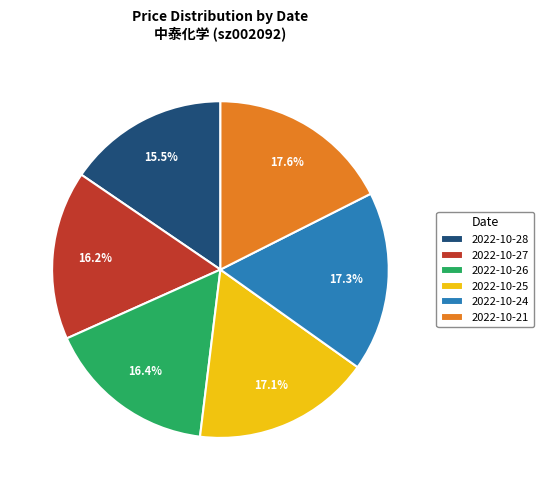

The 2022-10-24 slice represents 17% of the pie. True or false?

True